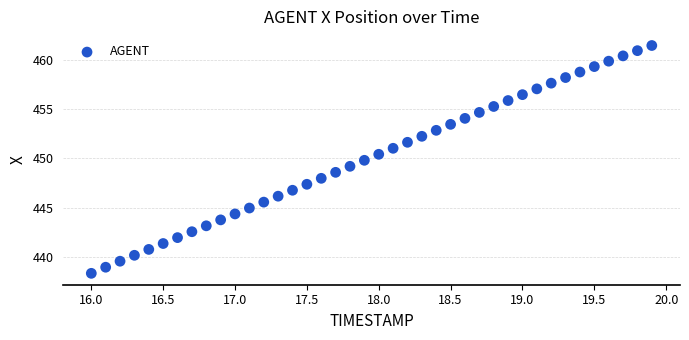

What is the range of X values (max minus min)?

3.9